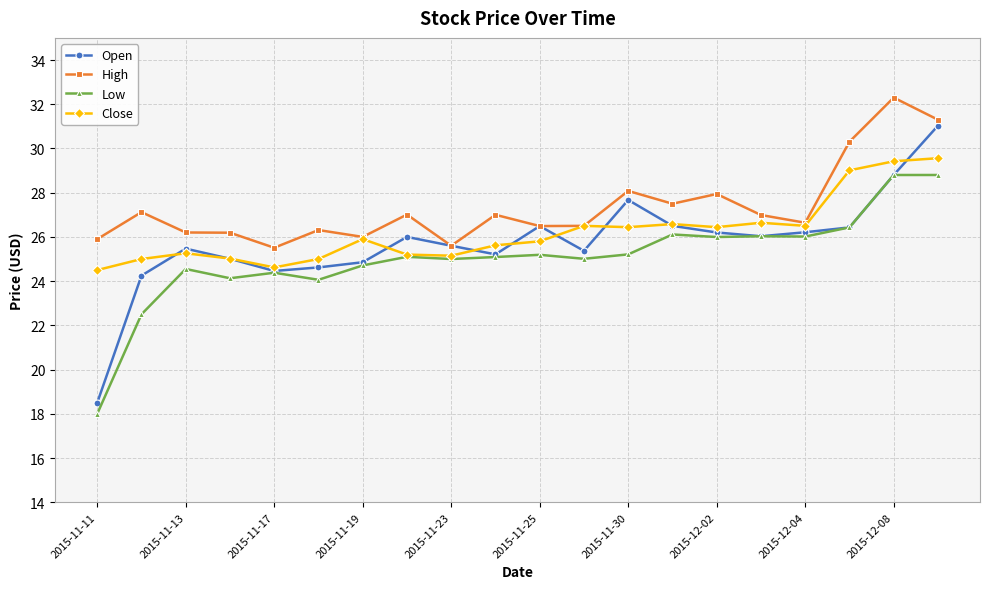

What is the value of the Close point at the 17th from the left?

26.5